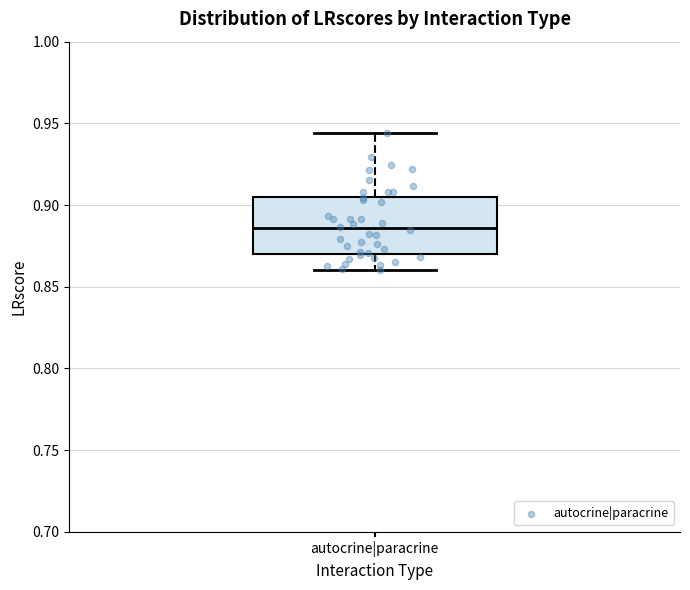

Read this box plot against the y-axis: the position of the median line, the range covered by the box, and the ends of both whiskers. The values are not printed on the chart, so give them approximately, as read against the axis.

median 0.885, box 0.870 to 0.905, whiskers 0.860 to 0.945